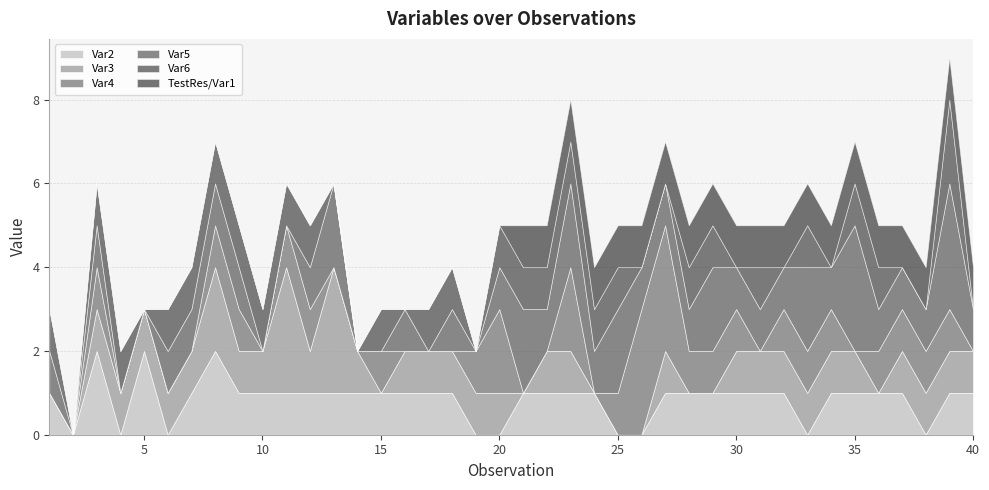

What is the difference between the maximum and minimum values in the Var4 series?

3